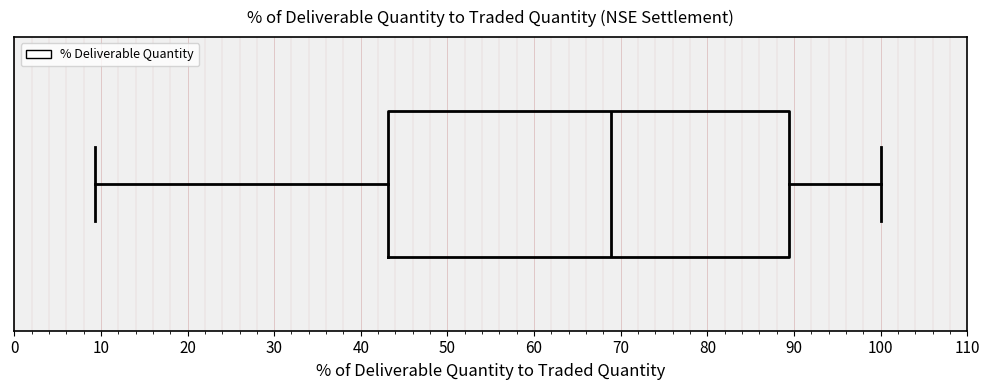

Read this box plot against the x-axis: the position of the median line, the range covered by the box, and the ends of both whiskers. The values are not printed on the chart, so give them approximately, as read against the axis.

median 69, box 43 to 89, whiskers 9 to 100